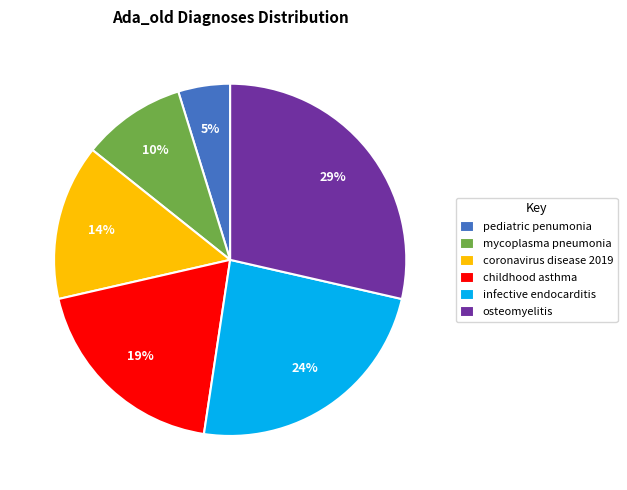

To the nearest percent, what is the difference between the largest and smallest slice percentages?

24%